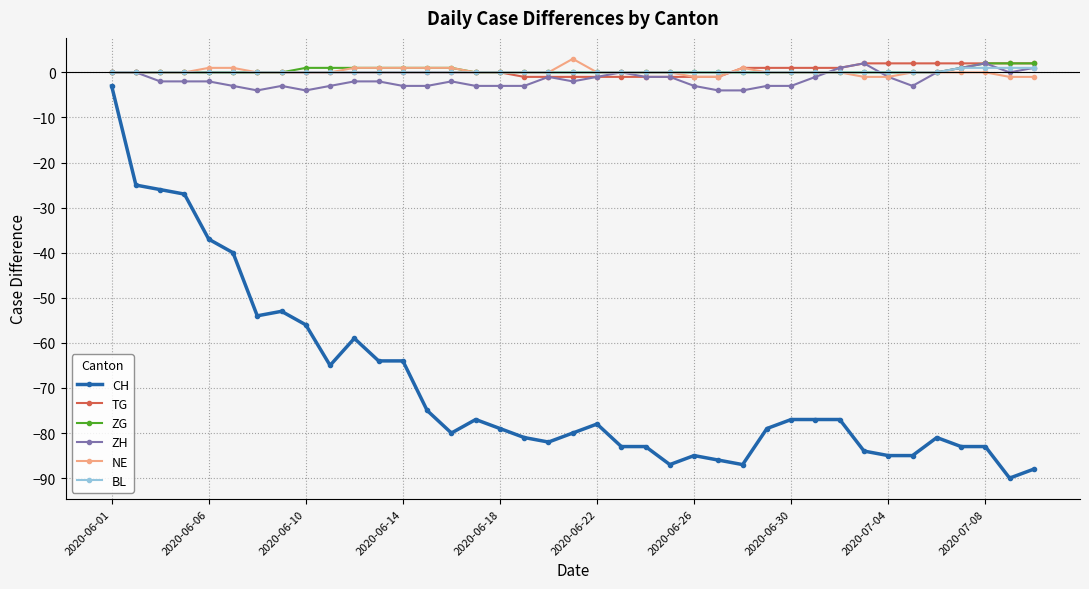

What are all the series names shown in the legend?

CH, TG, ZG, ZH, NE, BL